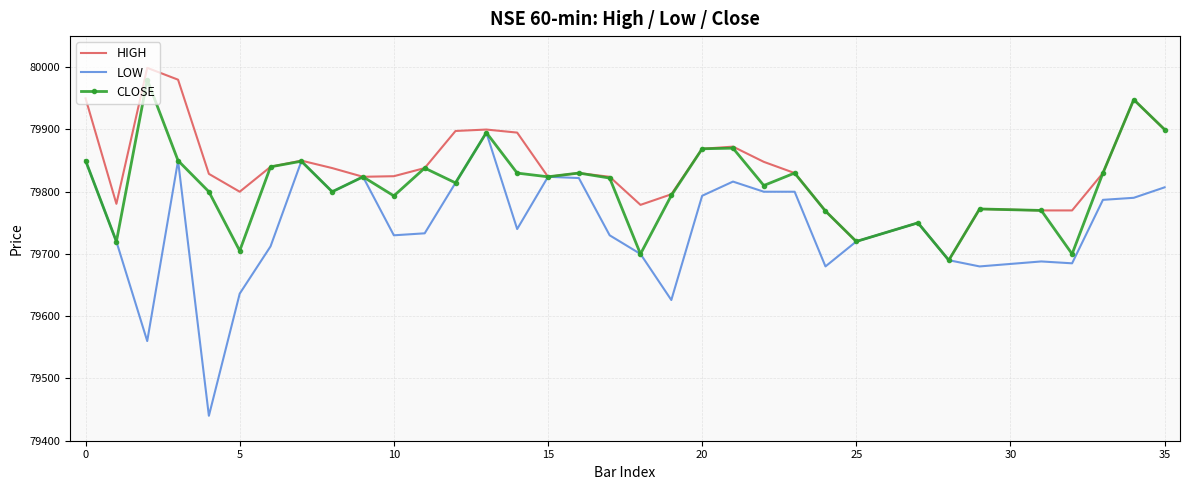

Which series has the widest spread of values?

LOW